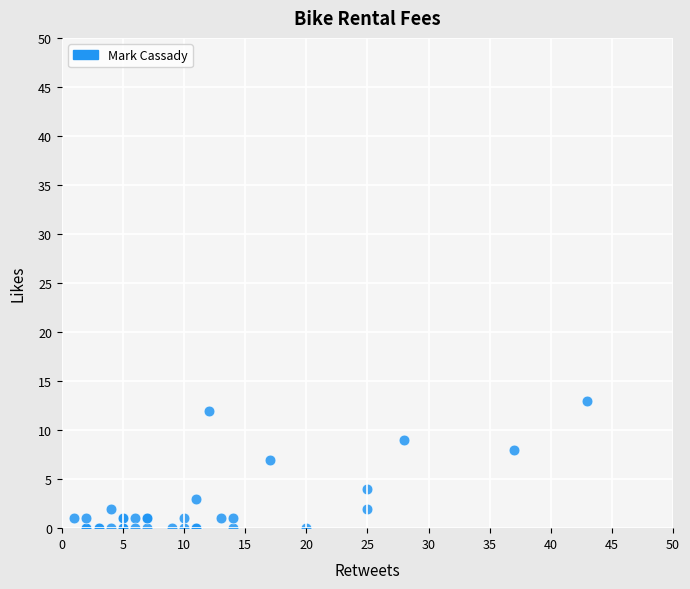

What Y value in the scatter plot is closest to 6?

7